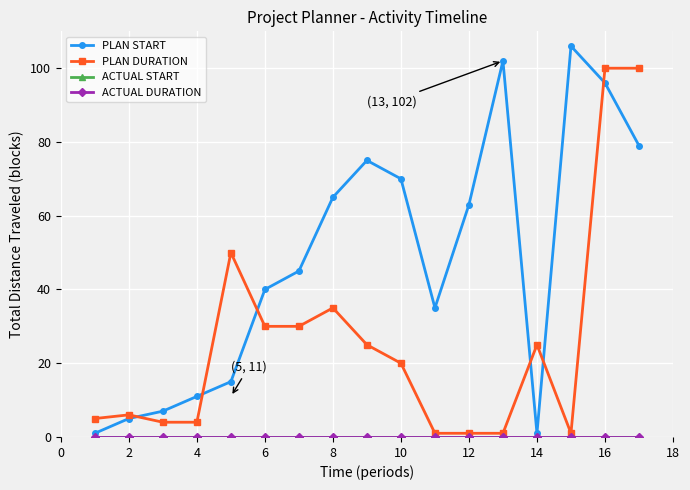

How many lines are shown in the chart?

4